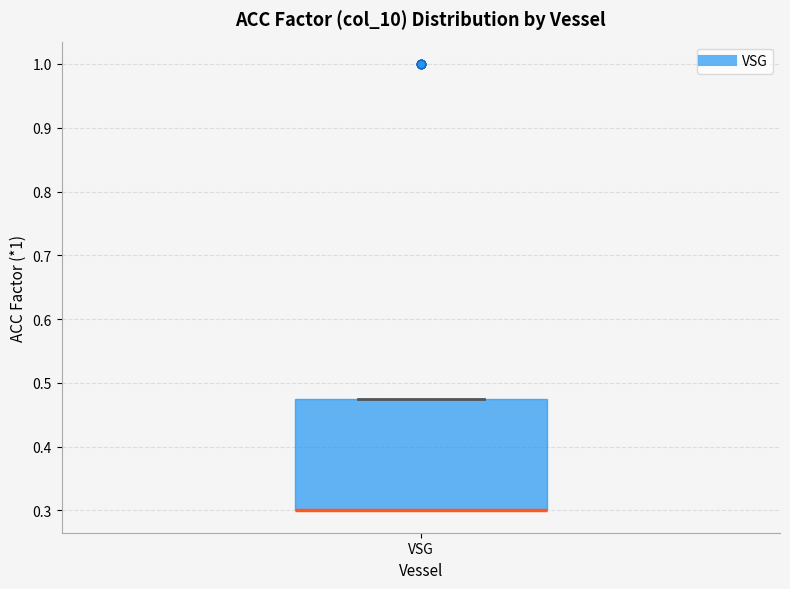

Transcribe this box plot: give where the median line is, the range the box spans, and where the two whiskers end, as read against the y-axis. The values are not printed on the chart, so give them approximately, as read against the axis.

median 0.30 (drawn on the box's lower edge), box 0.30 to 0.48, whiskers 0.30 to 0.48